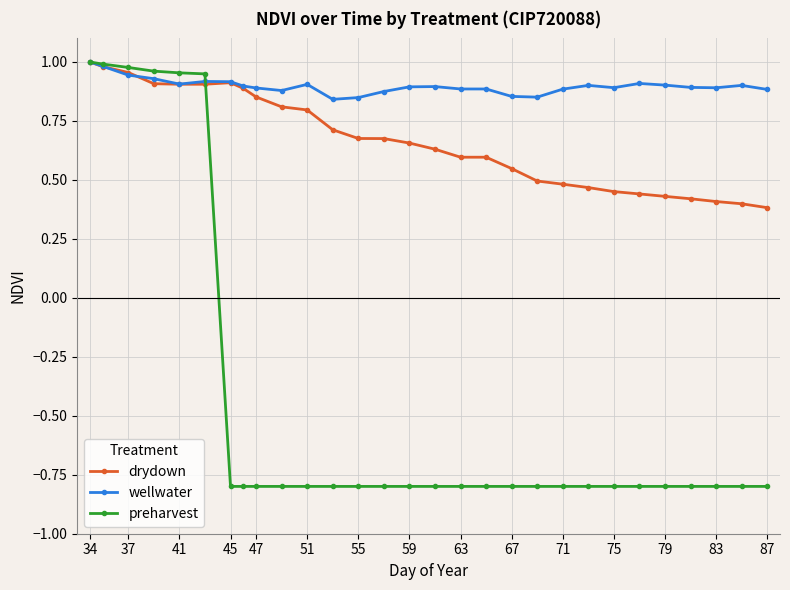

Rank the series by their average value, from highest to lowest.

wellwater, drydown, preharvest